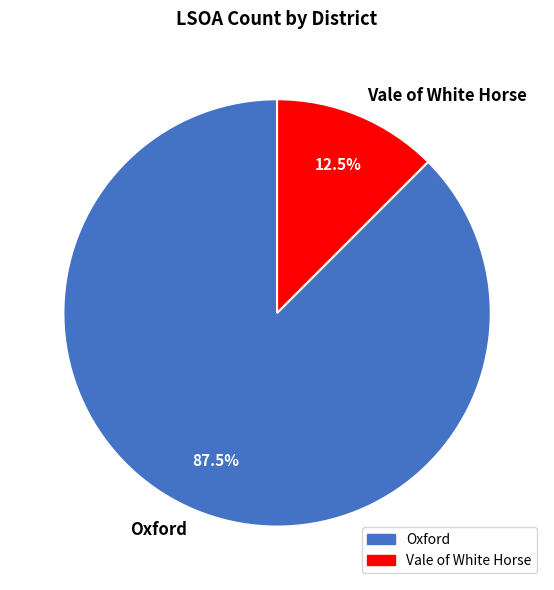

The Oxford slice represents 79% of the pie. True or false?

False